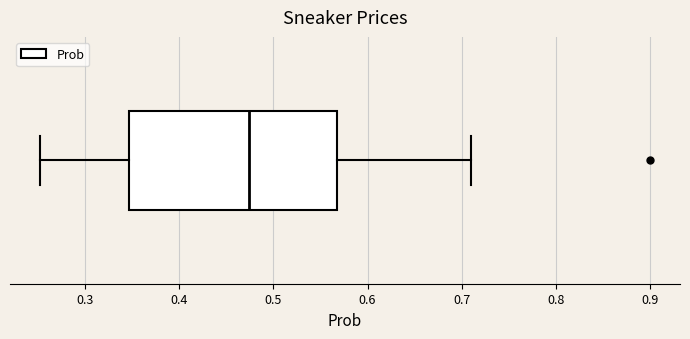

Where is the right edge of the box on the x-axis? The values are not printed on the chart, so give them approximately, as read against the axis.

0.57